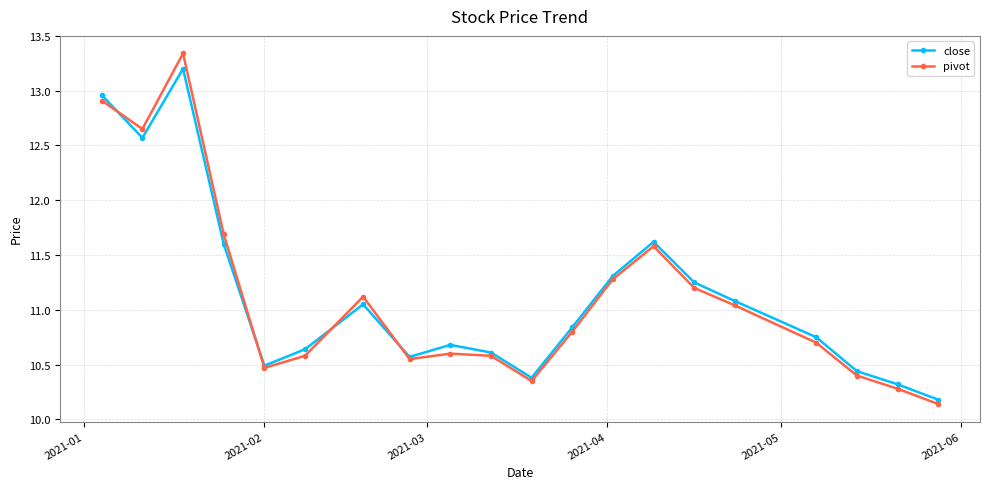

At how many categories does at least one series exceed 11?

9